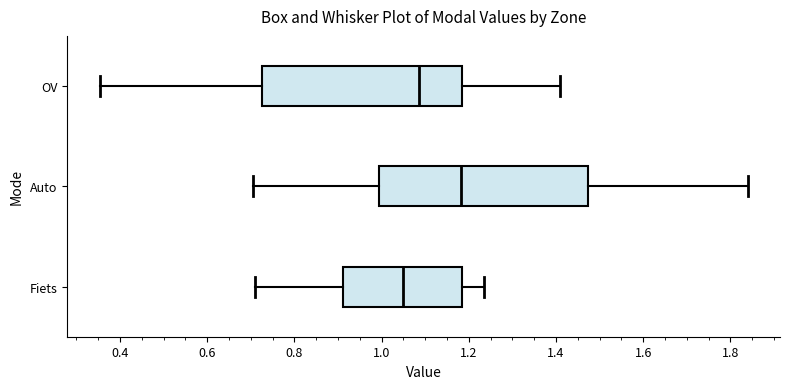

Which box has the furthest to the left median line?

Fiets